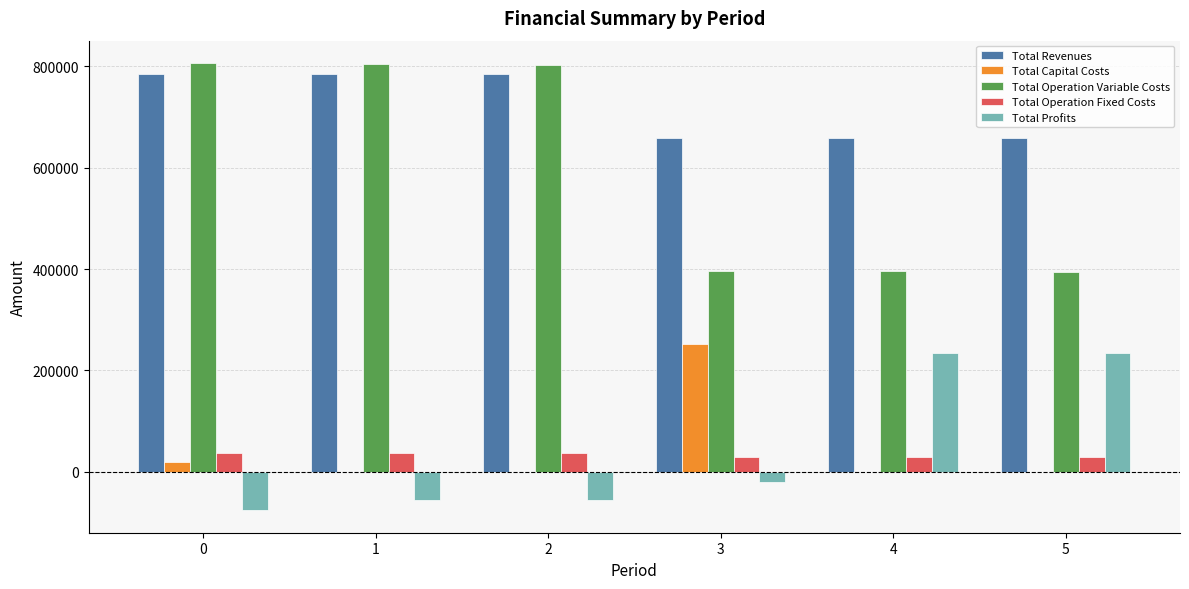

What is the spread (max minus min) of values at 0?

883385.1